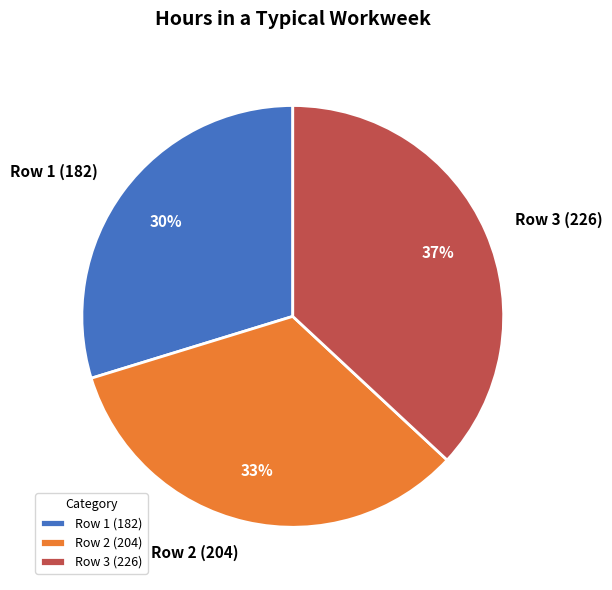

Does Row 2 (204) represent more than half of the total?

No